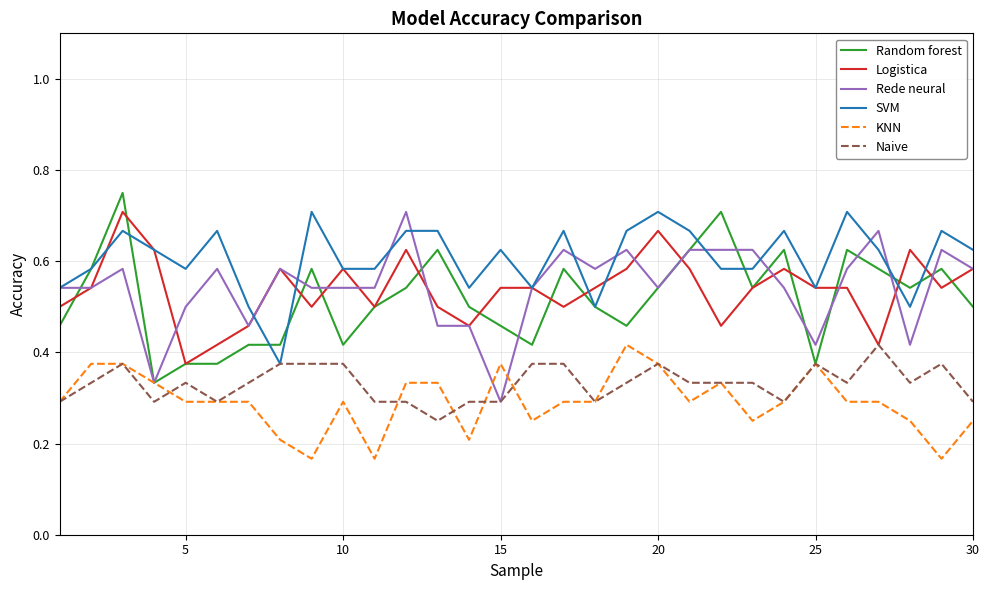

In SVM, how many points are lower than both neighbors (excluding endpoints)?

9